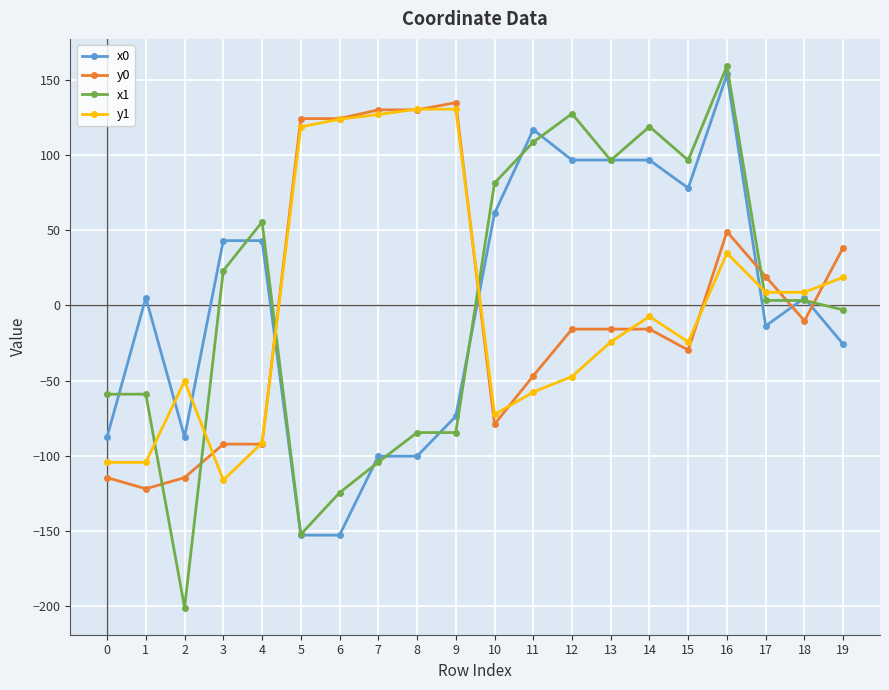

How many categories are shown in the chart?

20